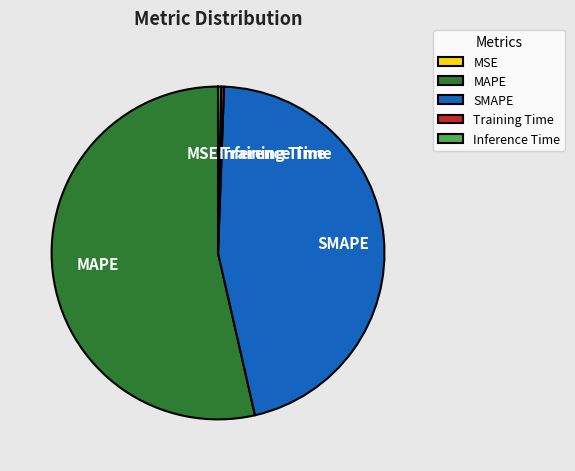

Do Inference Time and Training Time together represent more than half of the pie?

No